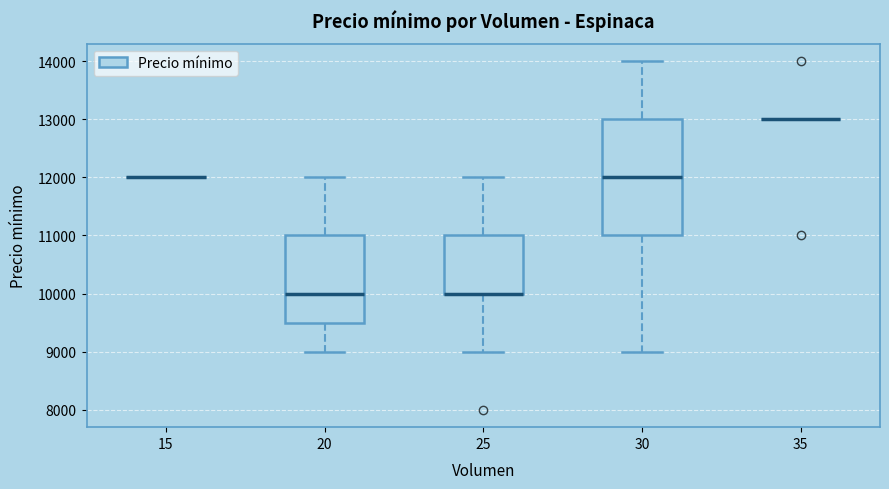

Reading left to right, transcribe this box plot: for each box, give where its median line is, the range the box spans, and where its two whiskers end, as read against the y-axis. The values are not printed on the chart, so give them approximately, as read against the axis.

15: box collapsed to a line at 12000, whiskers 12000 to 12000
20: median 10000, box 9500 to 11000, whiskers 9000 to 12000
25: median 10000 (drawn on the box's lower edge), box 10000 to 11000, whiskers 9000 to 12000
30: median 12000, box 11000 to 13000, whiskers 9000 to 14000
35: box collapsed to a line at 13000, whiskers 13000 to 13000